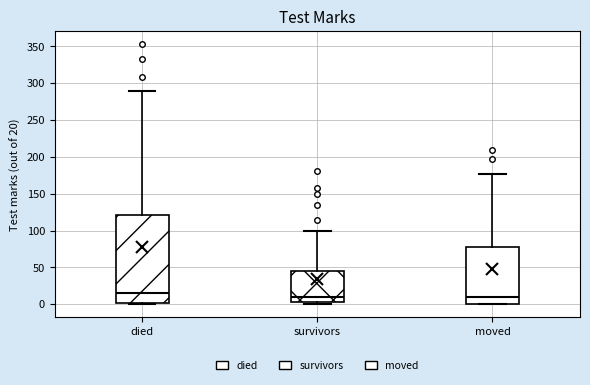

Reading left to right, transcribe this box plot: for each box, give where its median line is, the range the box spans, and where its two whiskers end, as read against the y-axis. The values are not printed on the chart, so give them approximately, as read against the axis.

died: median 15, box 0 to 120, whiskers 0 to 290
survivors: median 10, box 5 to 45, whiskers 0 to 100
moved: median 10, box 0 to 80, whiskers 0 to 175